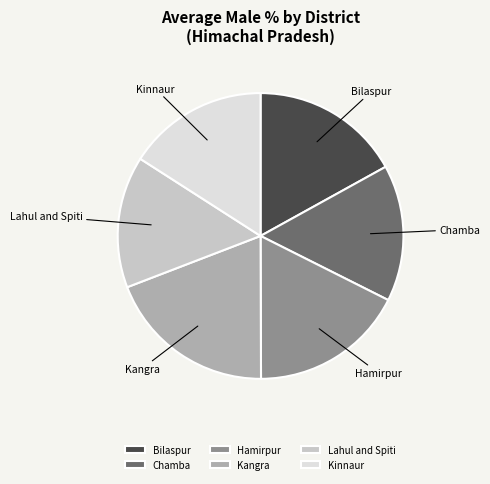

Which category has the biggest portion of the pie?

Kangra